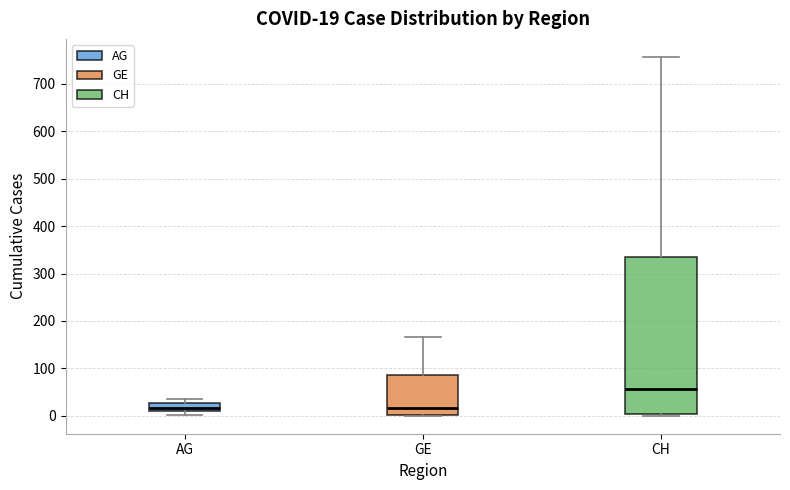

Comparing the boxes themselves (not the whiskers), which one is the tallest?

CH